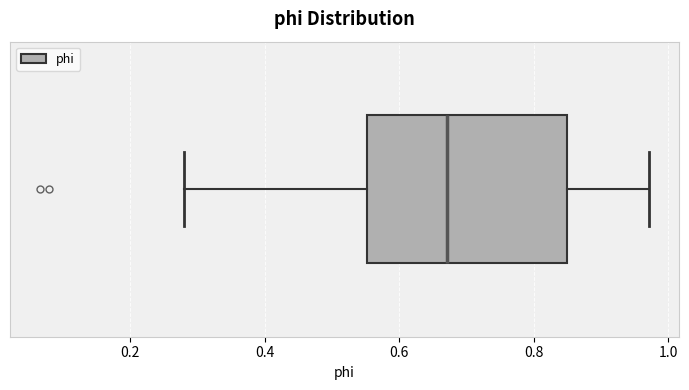

Read this box plot against the x-axis: the position of the median line, the range covered by the box, and the ends of both whiskers. The values are not printed on the chart, so give them approximately, as read against the axis.

median 0.68, box 0.56 to 0.84, whiskers 0.28 to 0.98